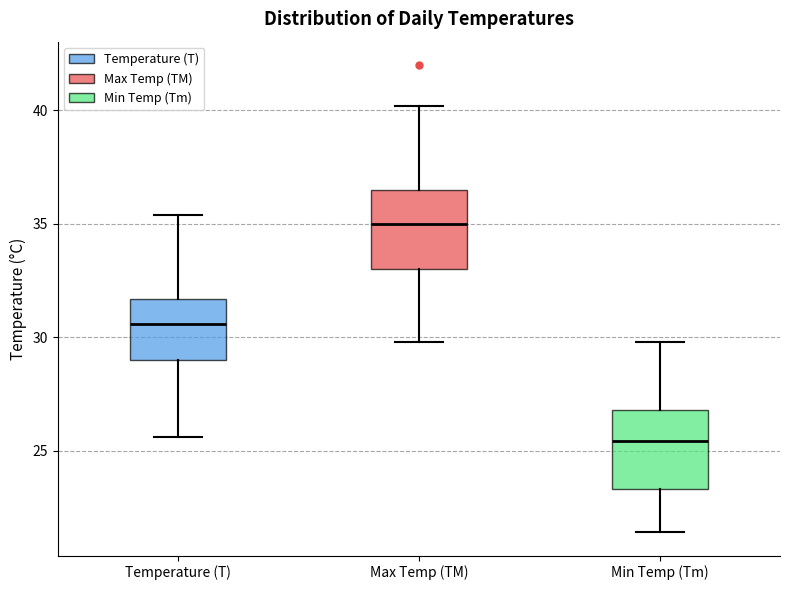

Reading left to right, read every box against the y-axis: the position of its median line, the range the box covers, and the ends of its whiskers. The values are not printed on the chart, so give them approximately, as read against the axis.

Temperature (T): median 30.5, box 29.0 to 31.5, whiskers 25.5 to 35.5
Max Temp (TM): median 35.0, box 33.0 to 36.5, whiskers 30.0 to 40.0
Min Temp (Tm): median 25.5, box 23.5 to 27.0, whiskers 21.5 to 30.0